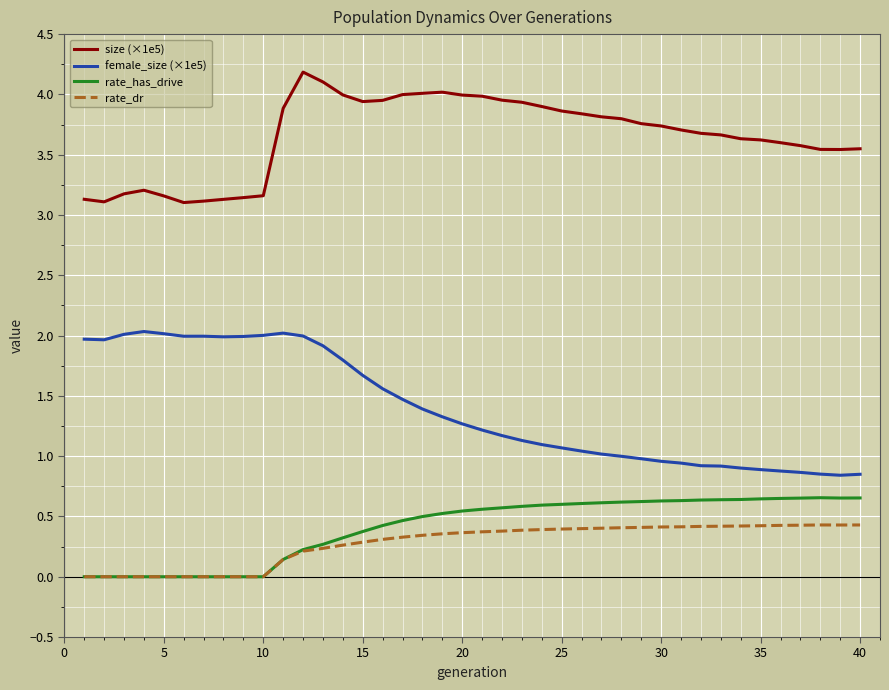

Which series has the widest spread of values?

female_size (×1e5)